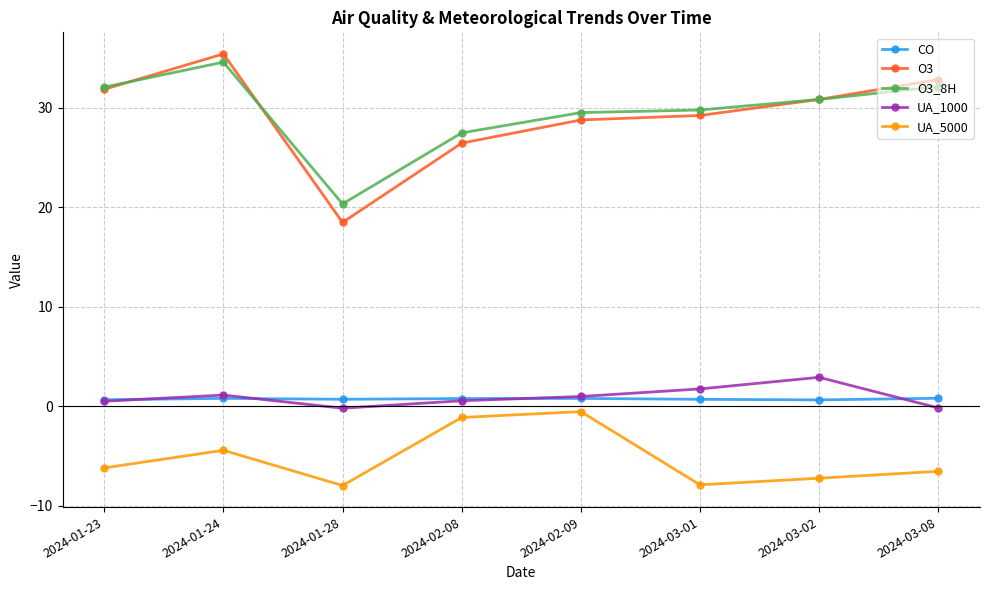

Where is the first local maximum for UA_5000?

2024-01-24